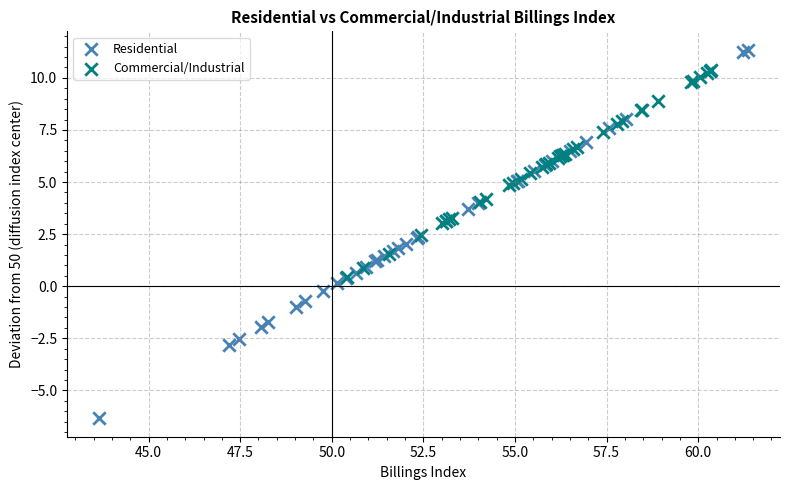

Which series reaches the minimum Y coordinate?

Residential